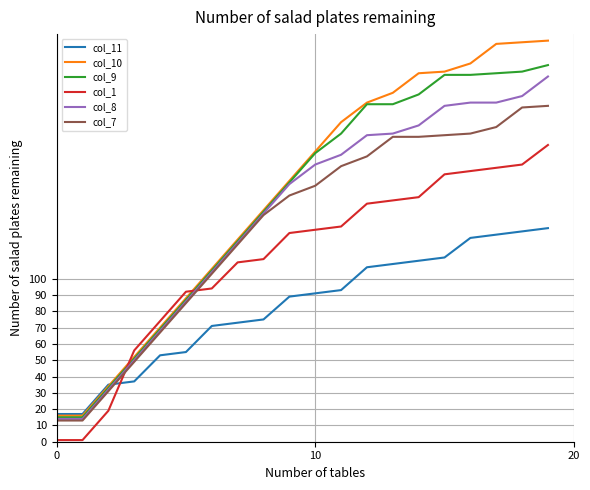

Which series ends up on top after the final intersection of col_11 and col_7?

col_7